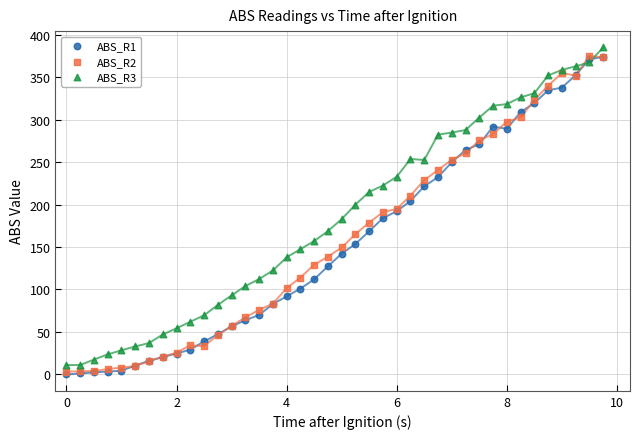

What are all the series names shown in the legend?

ABS_R1, ABS_R2, ABS_R3